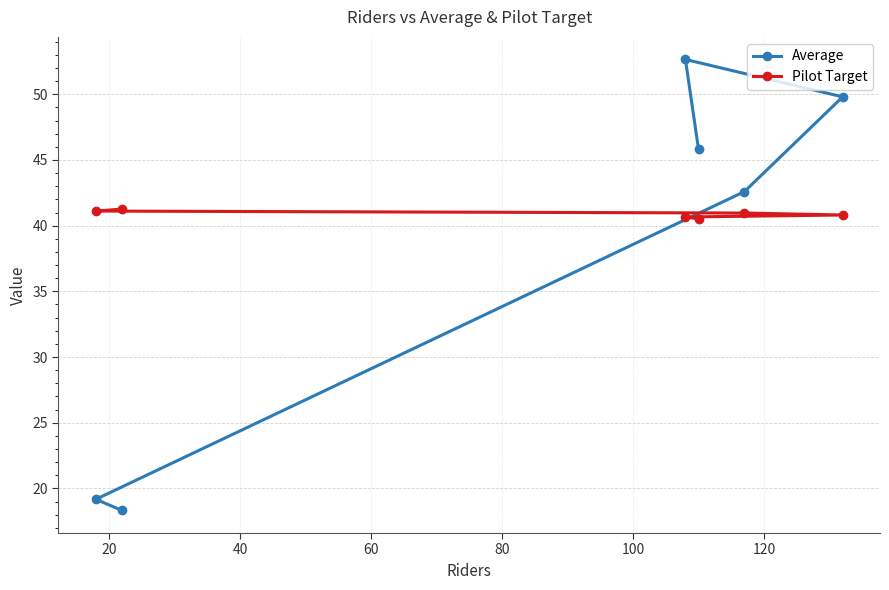

What is the average value of the Pilot Target series?

40.9